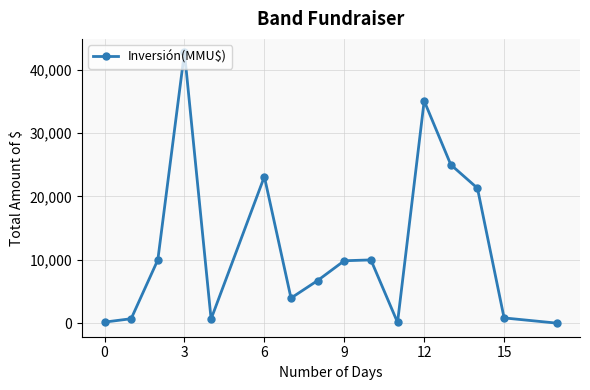

True or false: there are more than 1 points higher than both neighbors.

True